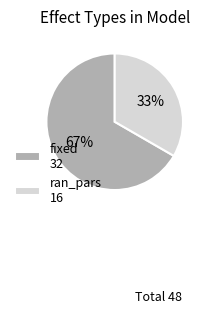

To the nearest percent, what percentage of the pie is fixed 32?

67%